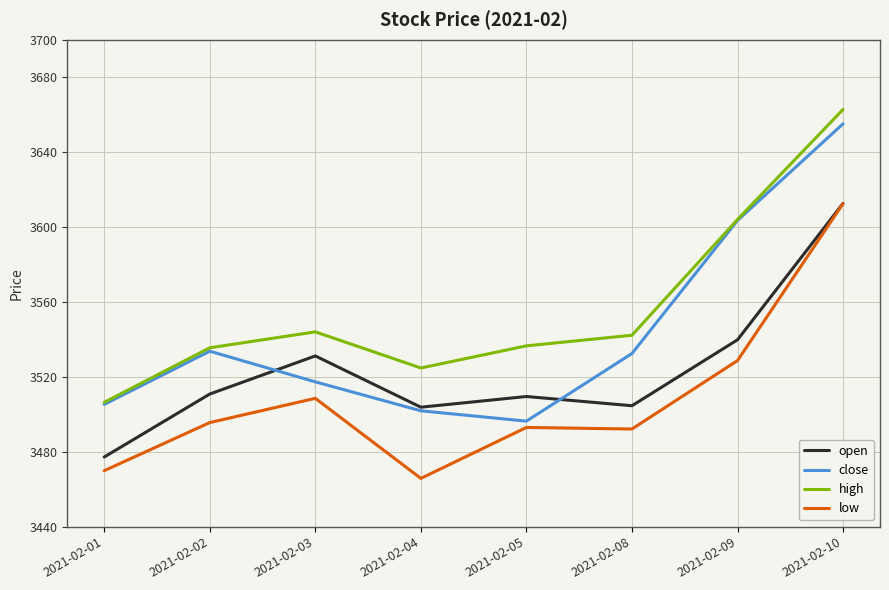

Read the low value at 2021-02-01.

3469.9